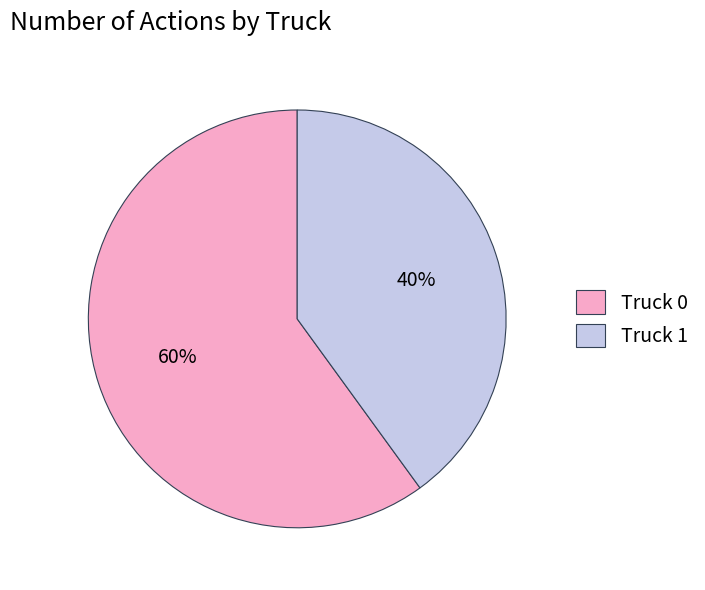

Is it true that Truck 0 is 60% of the pie?

True